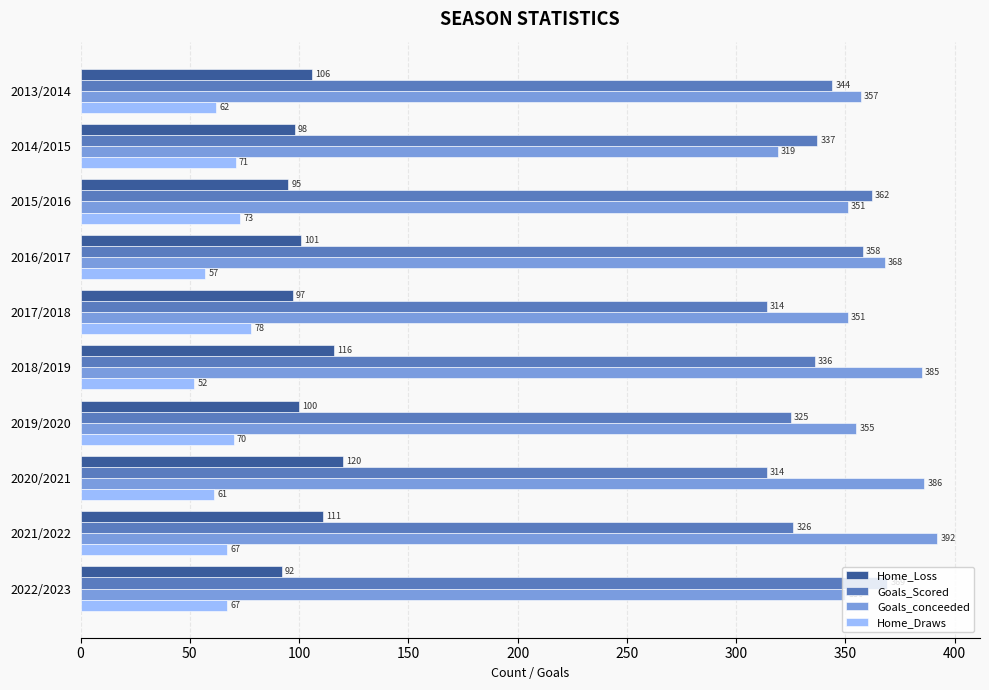

Which series has the largest total across all categories?

Goals_conceeded